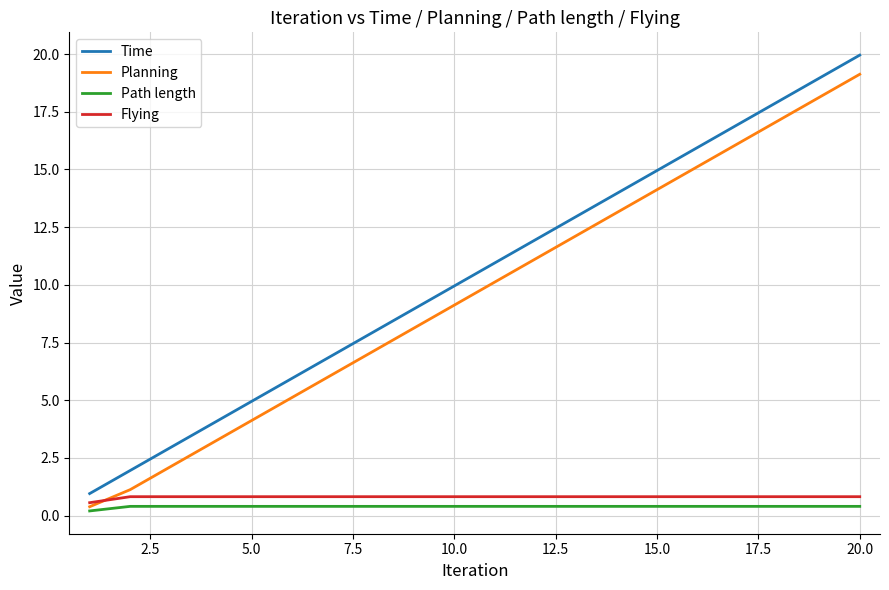

True or false: Time and Path length intersect in this chart.

False